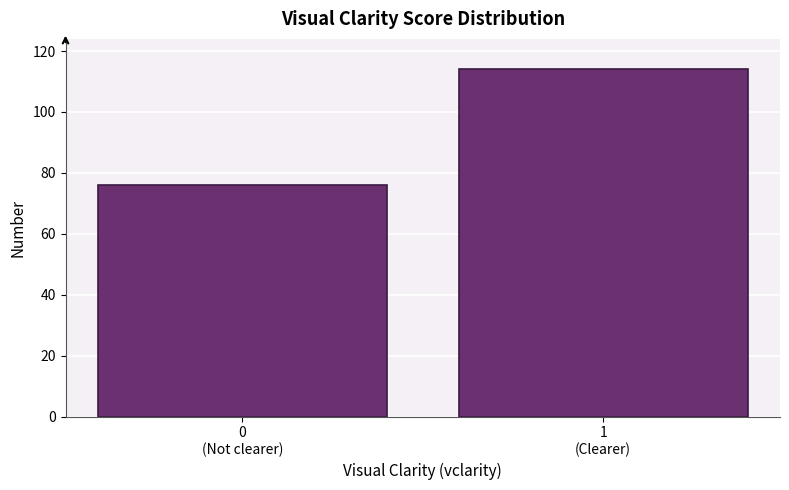

Reading left to right, what are all the values shown in this chart?

76	114